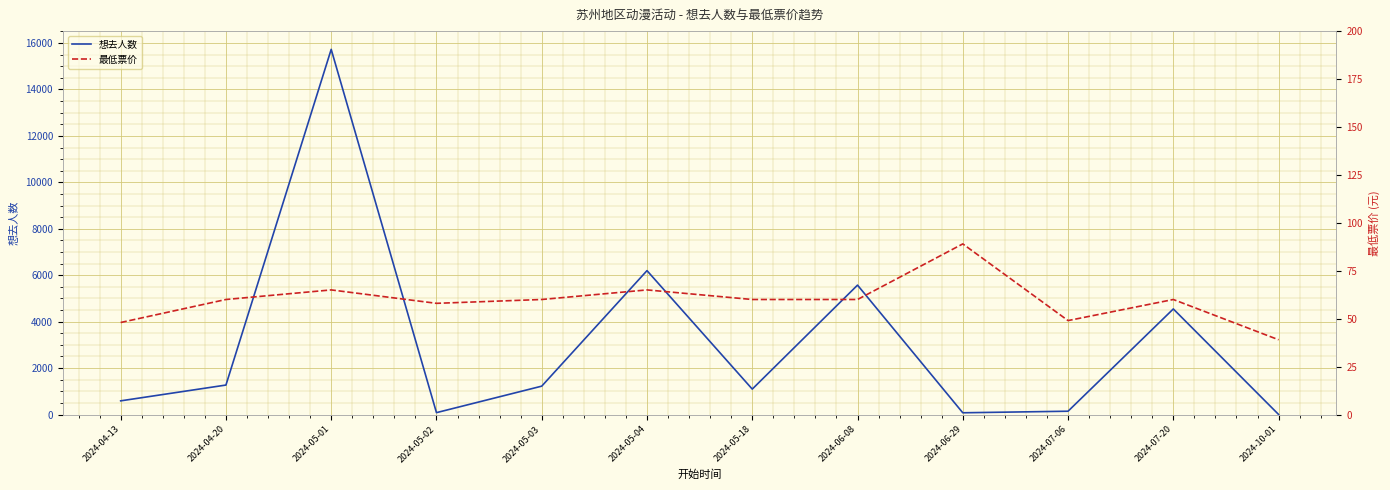

Rank the series by their maximum value, from lowest to highest.

最低票价, 想去人数